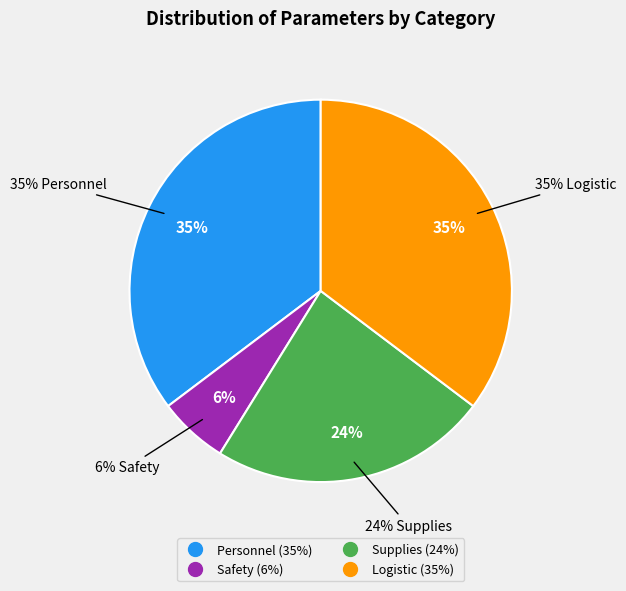

True or false: Personnel accounts for 35% of the total.

True